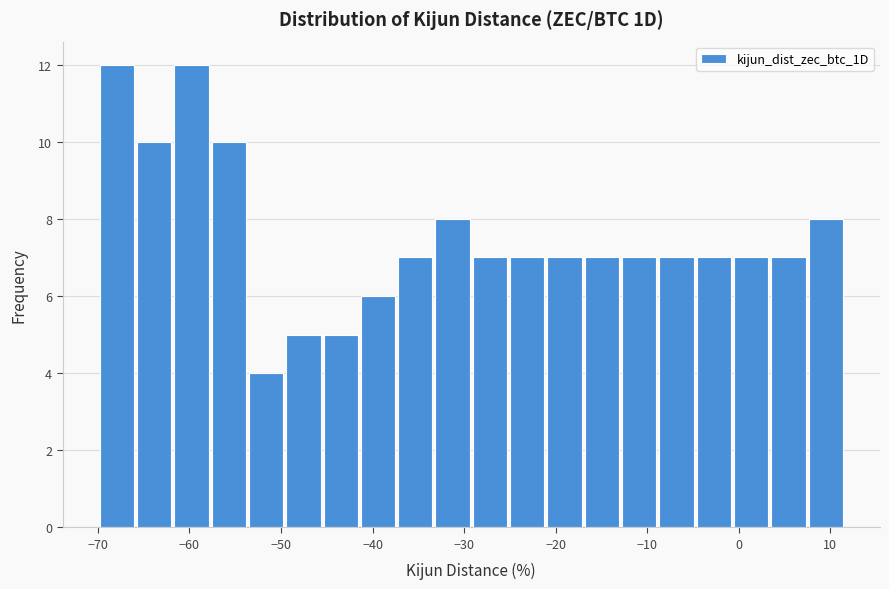

Reading left to right, list every bar in this chart as the range it spans on the x-axis followed by its height. Neither the bar edges nor the heights are printed on the chart, so give them approximately, as read against the axes.

-70 to -66: 12
-66 to -62: 10
-62 to -58: 12
-58 to -53: 10
-53 to -49: 4
-49 to -45: 5
-45 to -41: 5
-41 to -37: 6
-37 to -33: 7
-33 to -29: 8
-29 to -25: 7
-25 to -21: 7
-21 to -17: 7
-17 to -13: 7
-13 to -9: 7
-9 to -5: 7
-5 to -1: 7
-1 to 4: 7
4 to 8: 7
8 to 12: 8